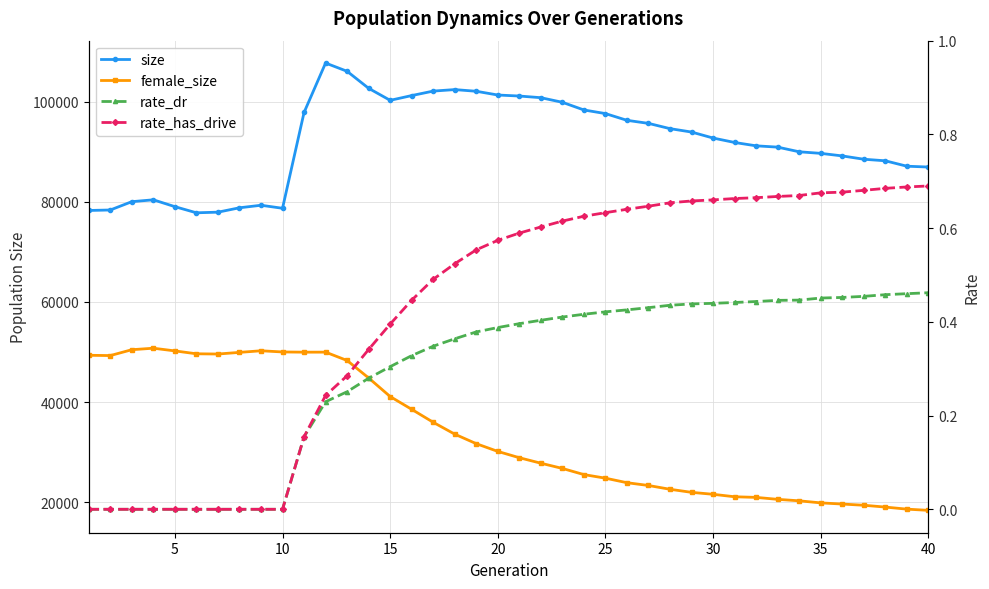

What is the sum of all size values?

3675778.0